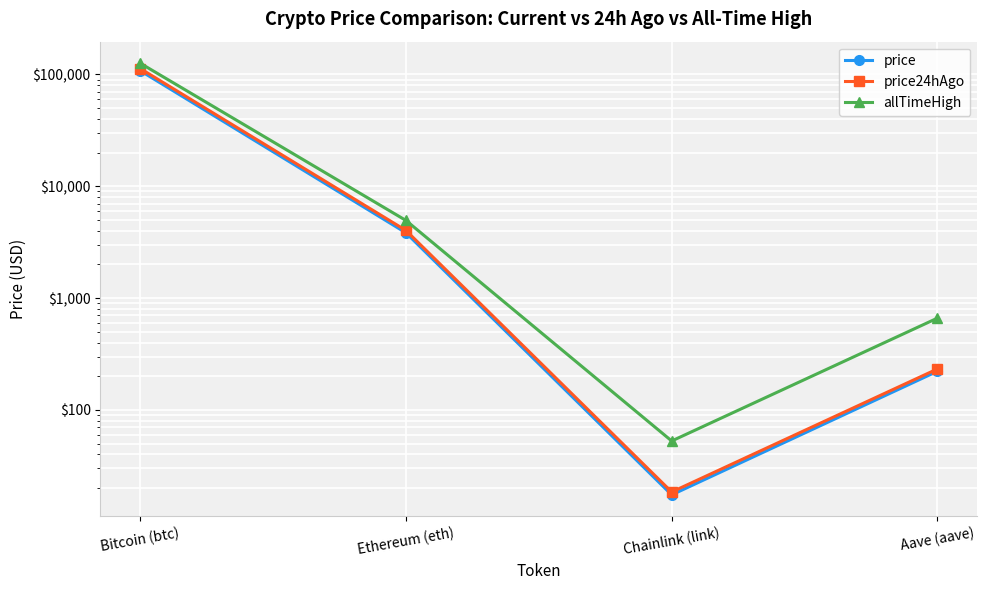

At which label does price24hAgo reach its peak?

Bitcoin (btc)